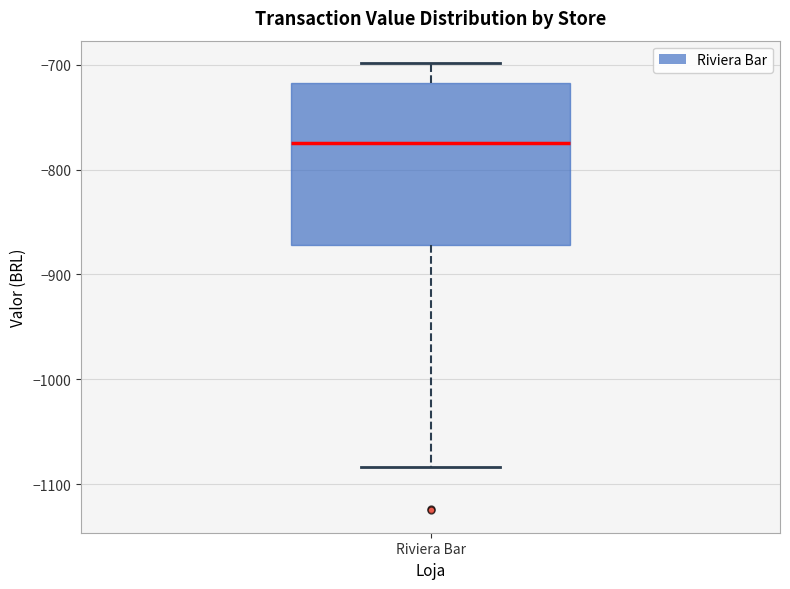

Read this box plot against the y-axis: the position of the median line, the range covered by the box, and the ends of both whiskers. The values are not printed on the chart, so give them approximately, as read against the axis.

median -770, box -870 to -720, whiskers -1080 to -700